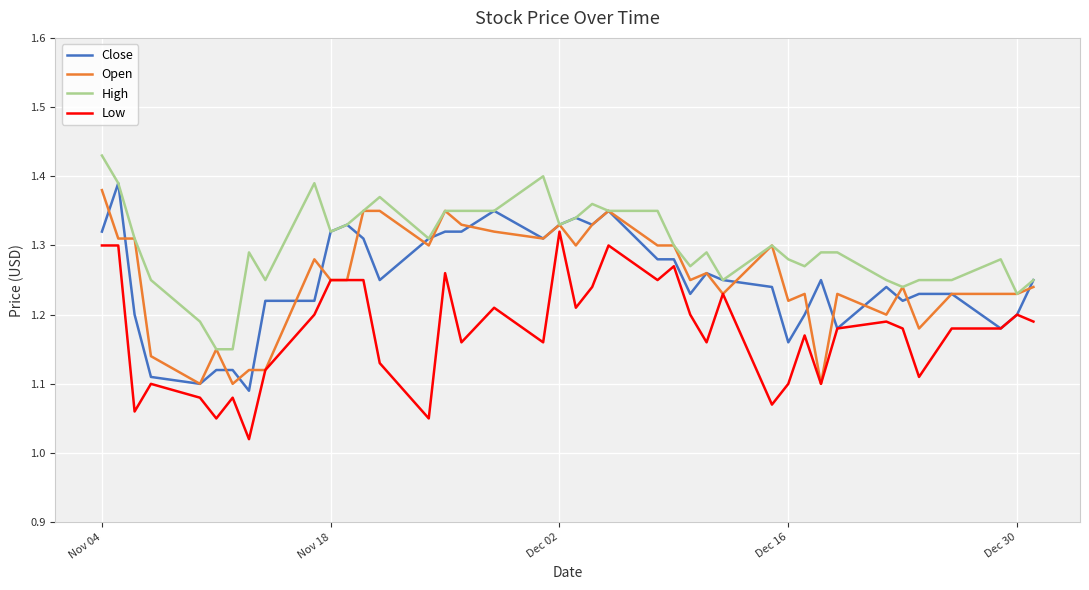

Which series has the largest total across all categories?

High